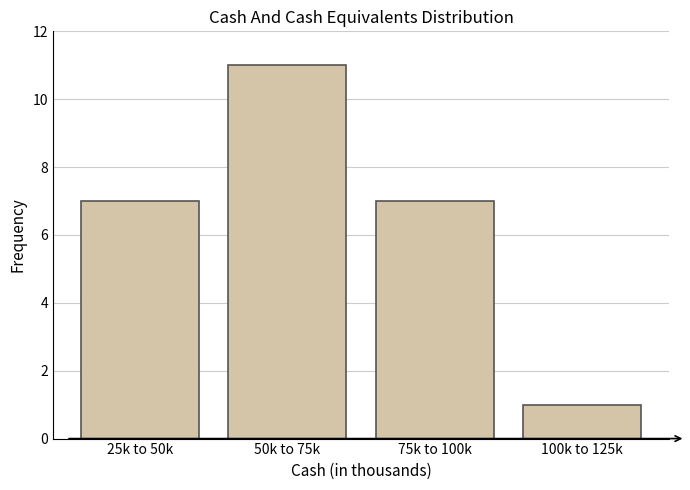

Reading left to right, what are all the values shown in this chart?

7	11	7	1